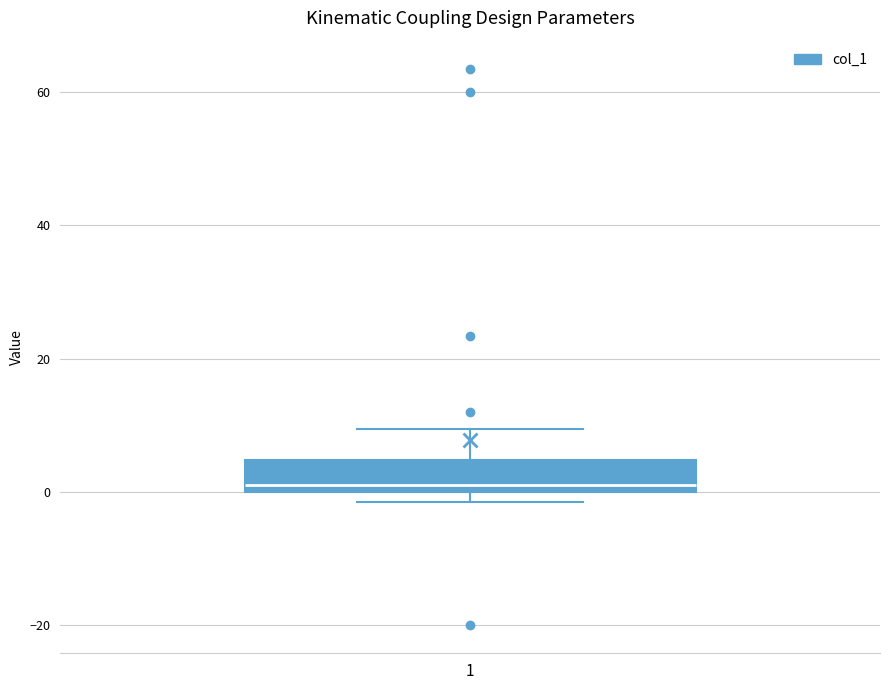

Transcribe this box plot: give where the median line is, the range the box spans, and where the two whiskers end, as read against the y-axis. The values are not printed on the chart, so give them approximately, as read against the axis.

median 2, box 0 to 4, whiskers -2 to 10